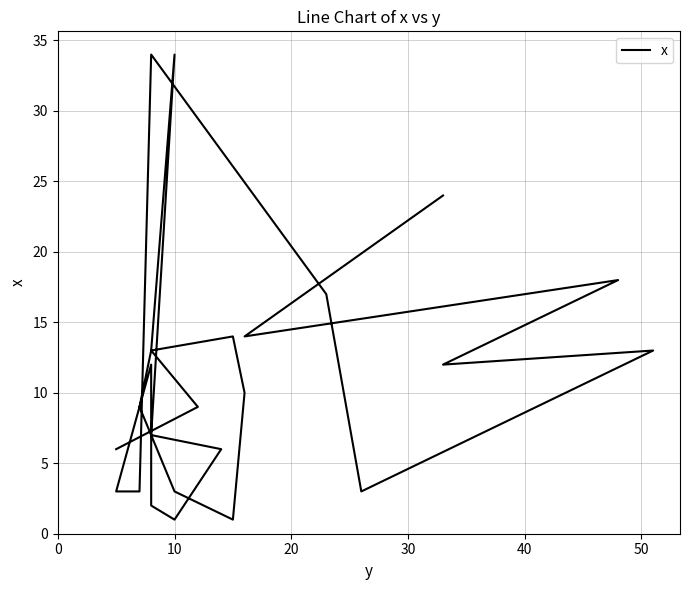

What value does the data have at 10, to the nearest 5?

10